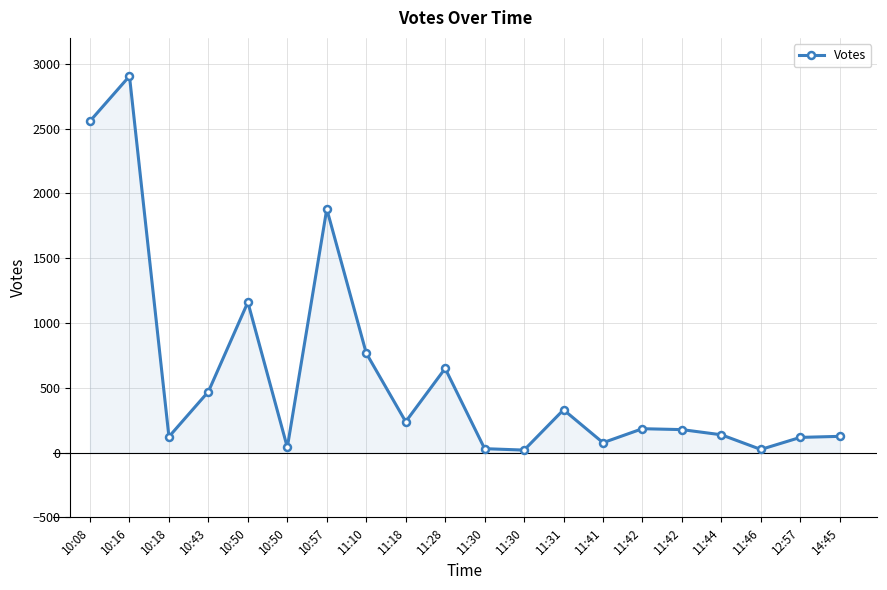

Is this an area chart (filled region under the line)?

Yes